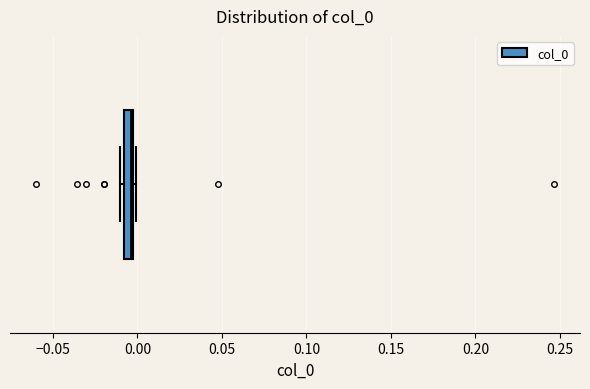

Where does the median line of the box sit on the x-axis? The values are not printed on the chart, so give them approximately, as read against the axis.

-0.005